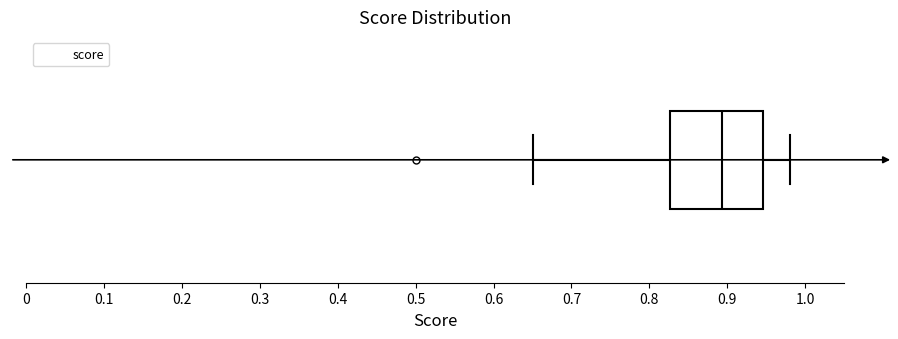

Read this box plot against the x-axis: the position of the median line, the range covered by the box, and the ends of both whiskers. The values are not printed on the chart, so give them approximately, as read against the axis.

median 0.89, box 0.83 to 0.95, whiskers 0.65 to 0.98